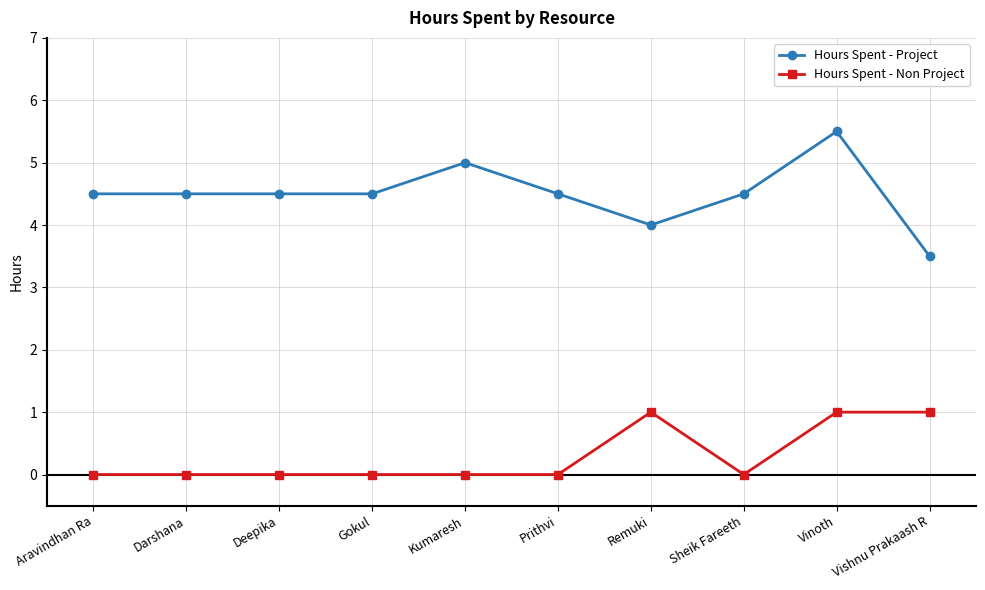

What is the label of the 10th point from the right?

Aravindhan Ra